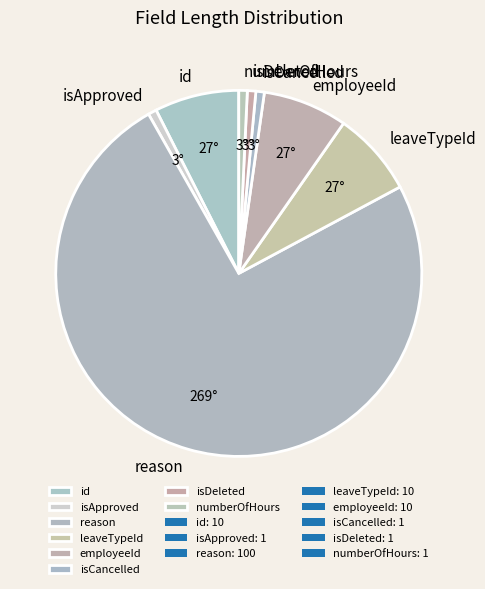

Which slice represents more than half of the pie?

reason